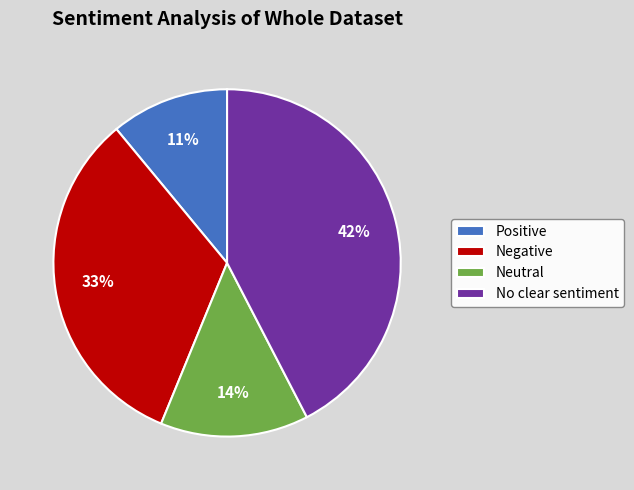

Combined, do Neutral and No clear sentiment account for over 50%?

Yes